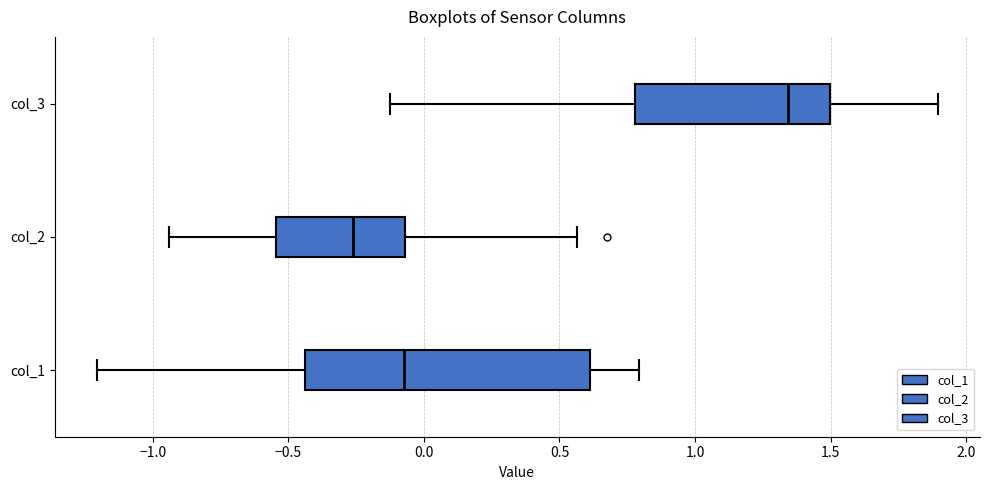

Reading bottom to top, read every box against the x-axis: the position of its median line, the range the box covers, and the ends of its whiskers. The values are not printed on the chart, so give them approximately, as read against the axis.

col_1: median -0.05, box -0.45 to 0.60, whiskers -1.20 to 0.80
col_2: median -0.25, box -0.55 to -0.05, whiskers -0.95 to 0.55
col_3: median 1.35, box 0.80 to 1.50, whiskers -0.10 to 1.90